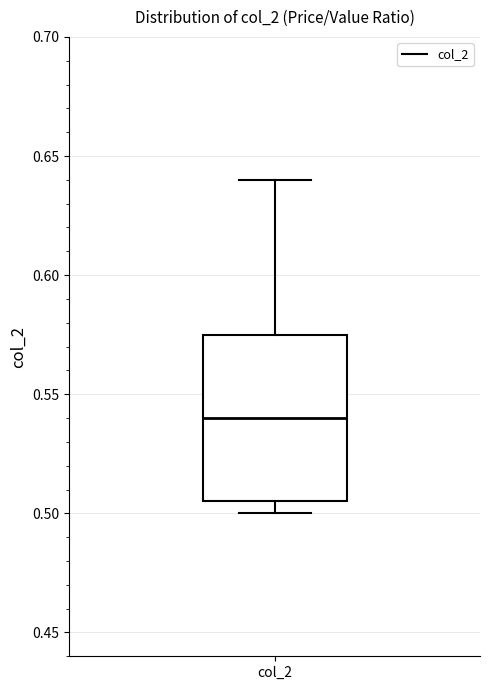

Where is the lower edge of the box for col_2 on the y-axis? The values are not printed on the chart, so give them approximately, as read against the axis.

0.505